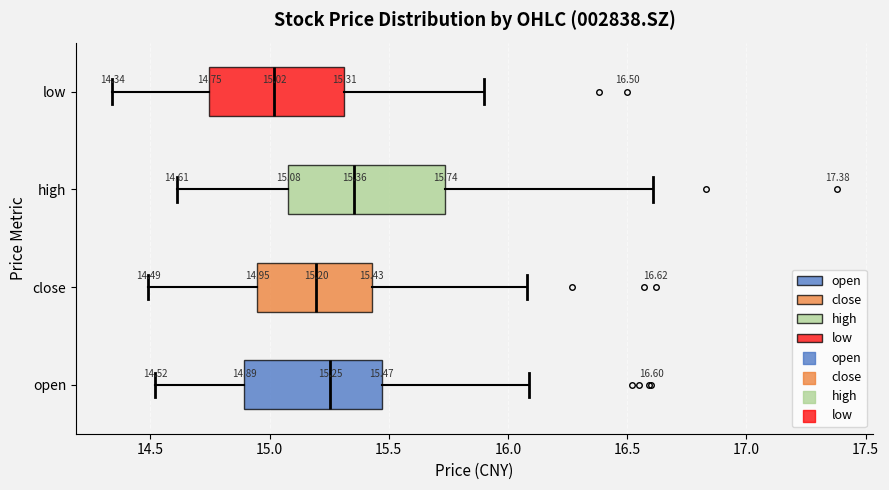

Which box's median line is the furthest to the right?

high